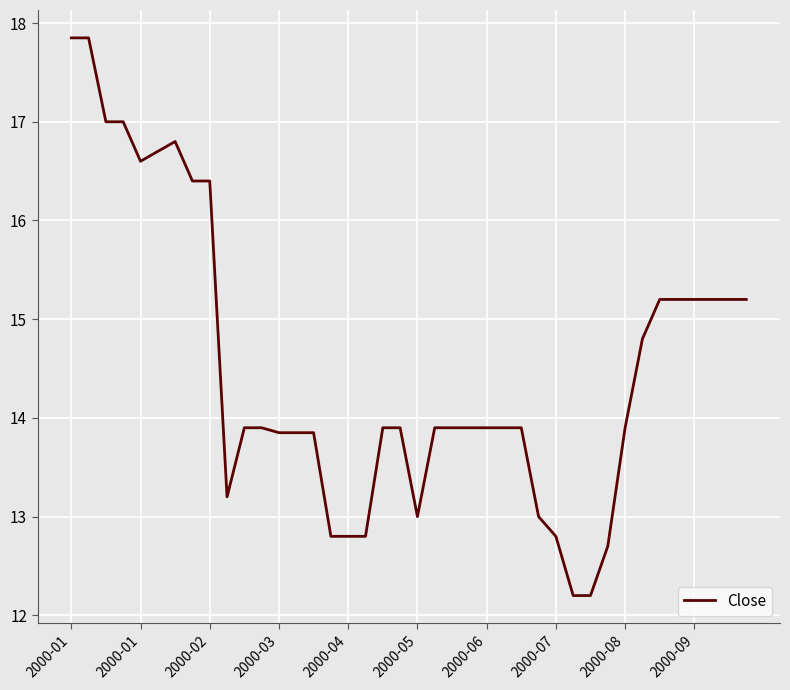

What is the minimum value shown in the chart?

12.2